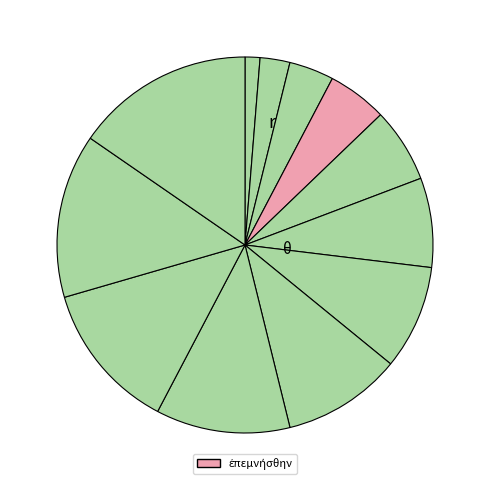

How many segments does this pie chart have?

12